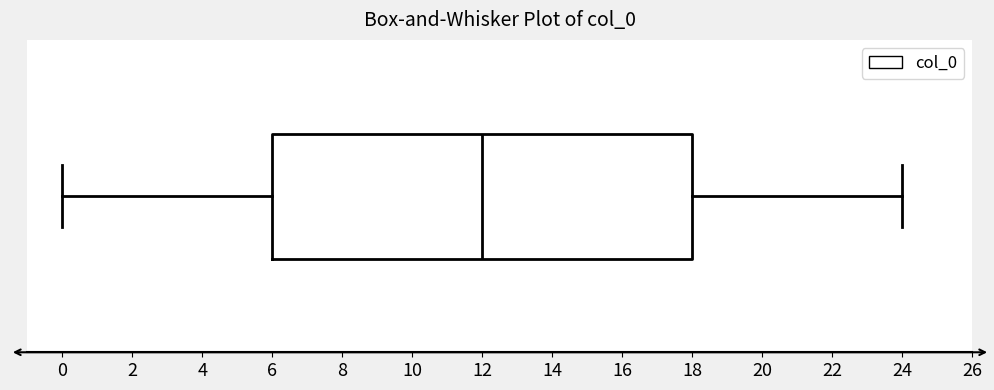

Where is the right edge of the box on the x-axis? The values are not printed on the chart, so give them approximately, as read against the axis.

18